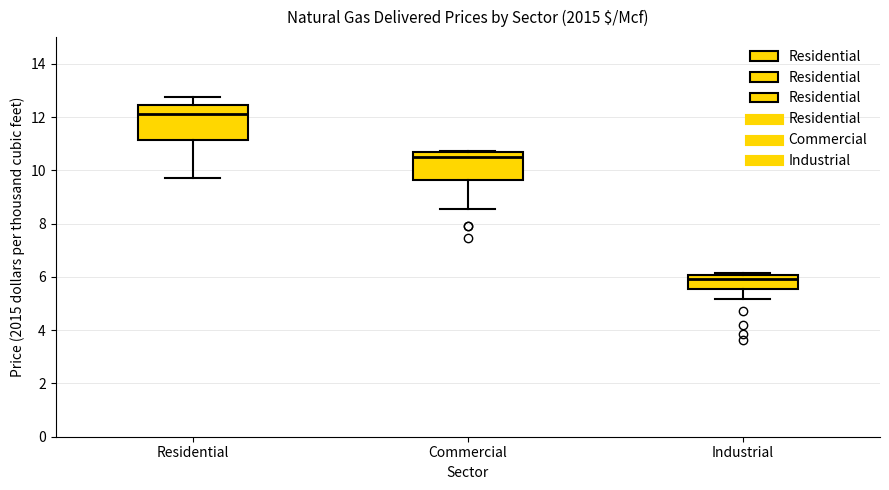

Which box's median line is the lowest?

Industrial